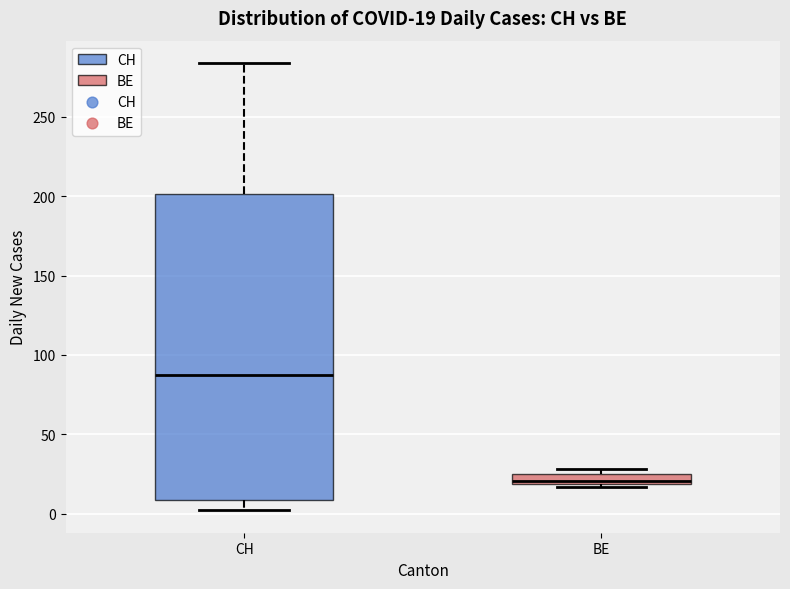

Which box's median line is the highest?

CH